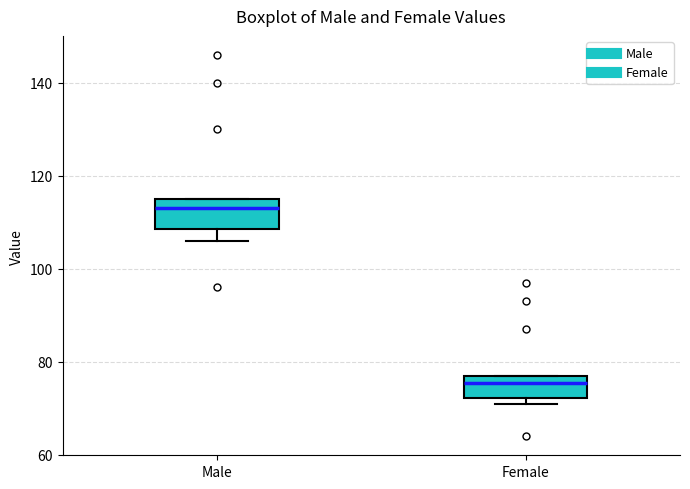

Which box's median line is the lowest?

Female